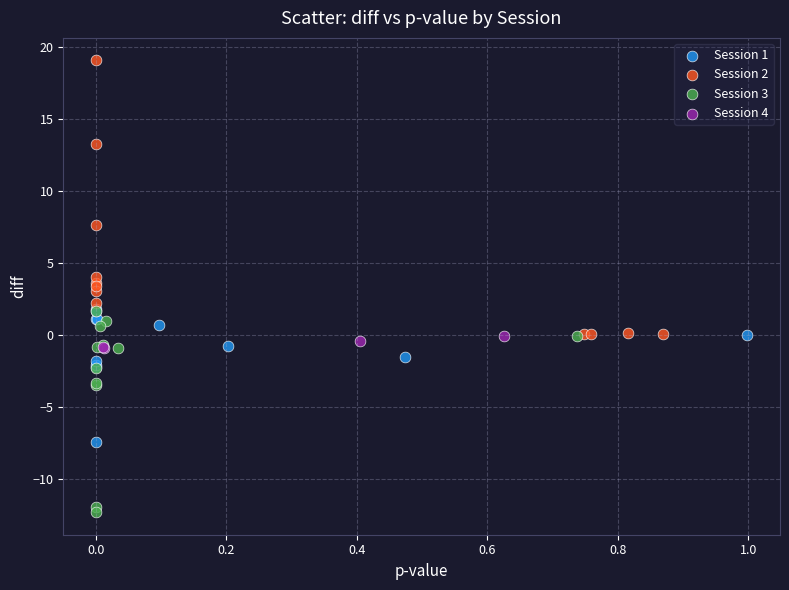

Which series contains the highest Y value?

Session 2